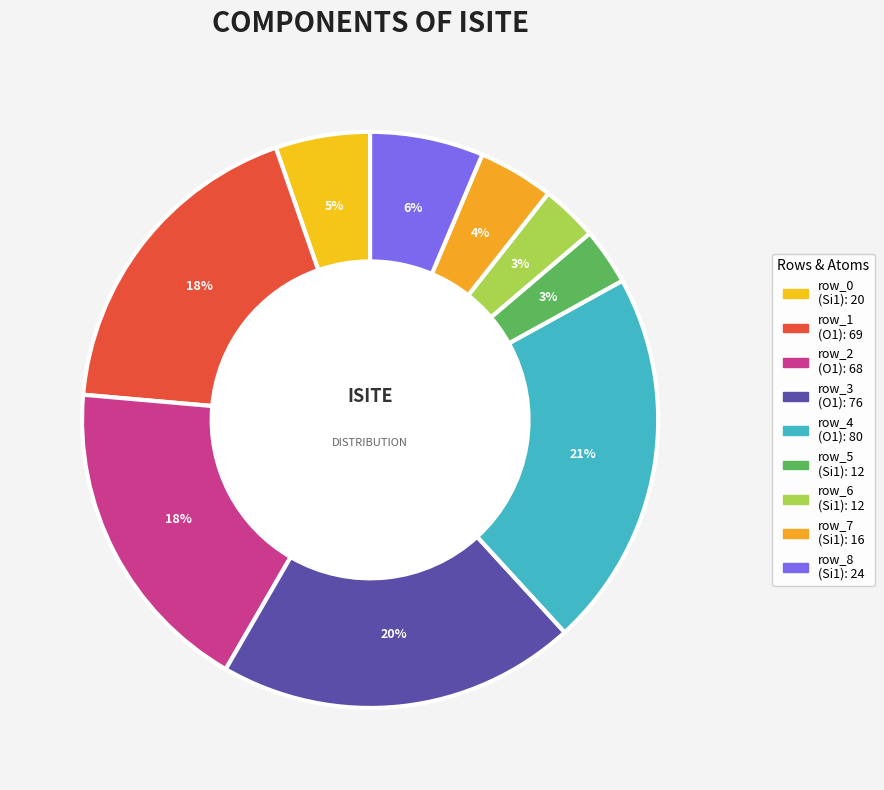

Count the number of slices in the pie.

9